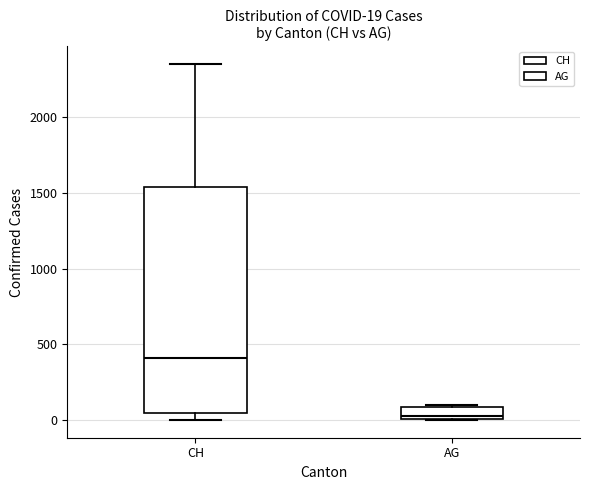

Which box has the lowest median line?

AG